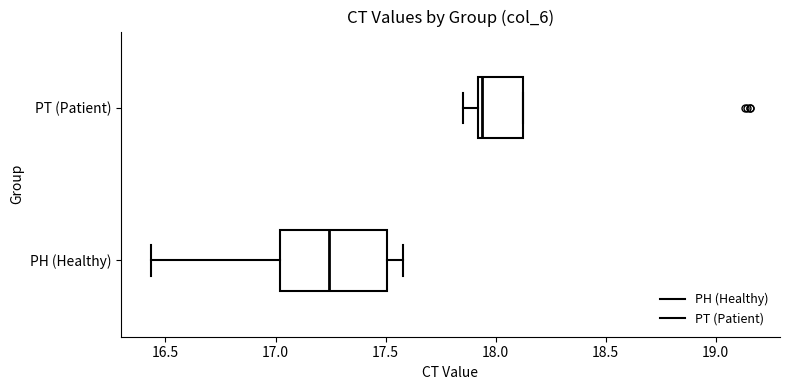

Which box's median line is the furthest to the left?

PH (Healthy)